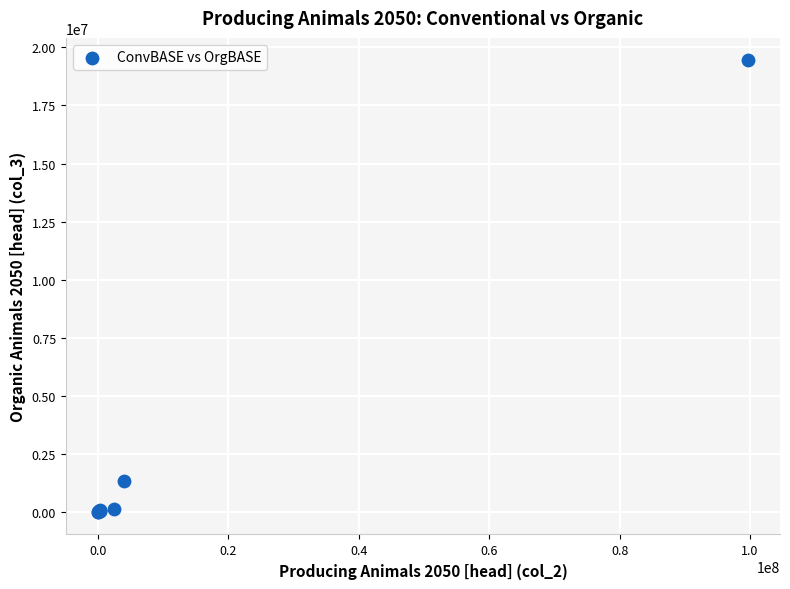

What Y value in the scatter plot is closest to 9726593?

1328700.0